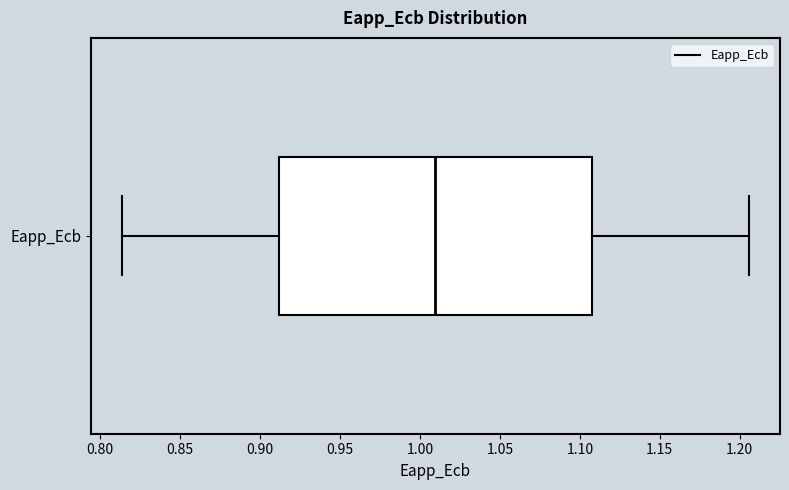

Where is the right edge of the box for Eapp_Ecb on the x-axis? The values are not printed on the chart, so give them approximately, as read against the axis.

1.110